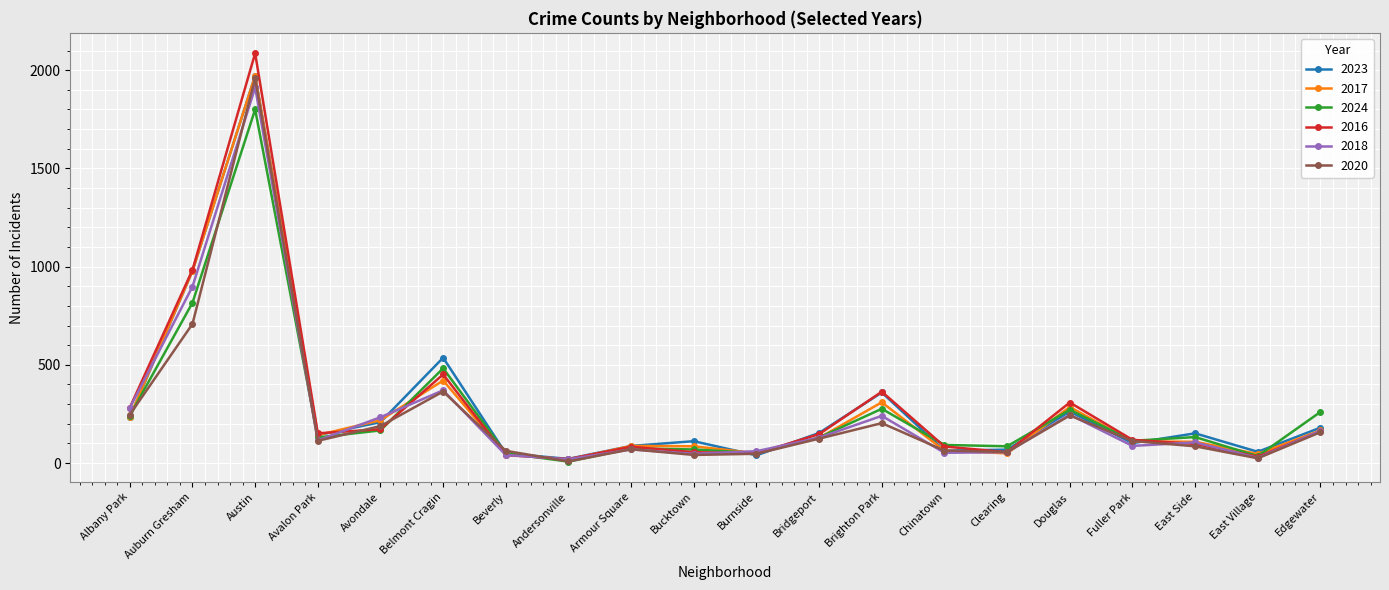

Does the chart display data point markers on the line(s)?

Yes